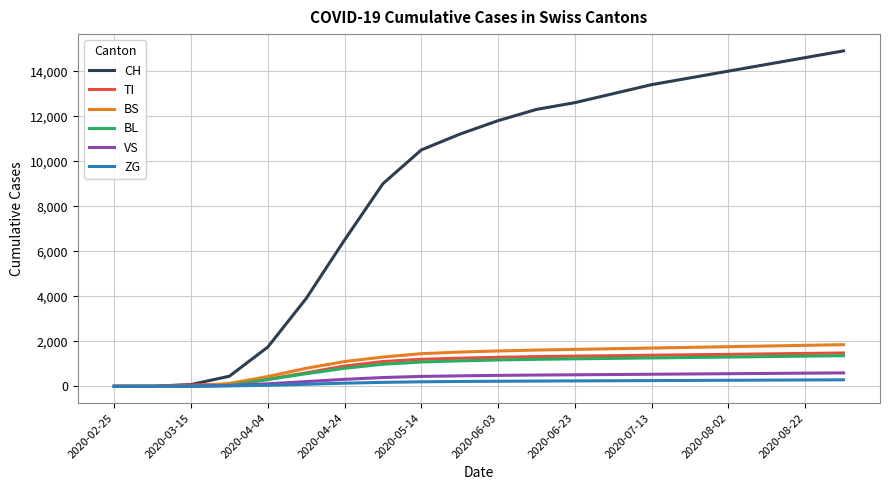

Which series has the widest spread of values?

CH